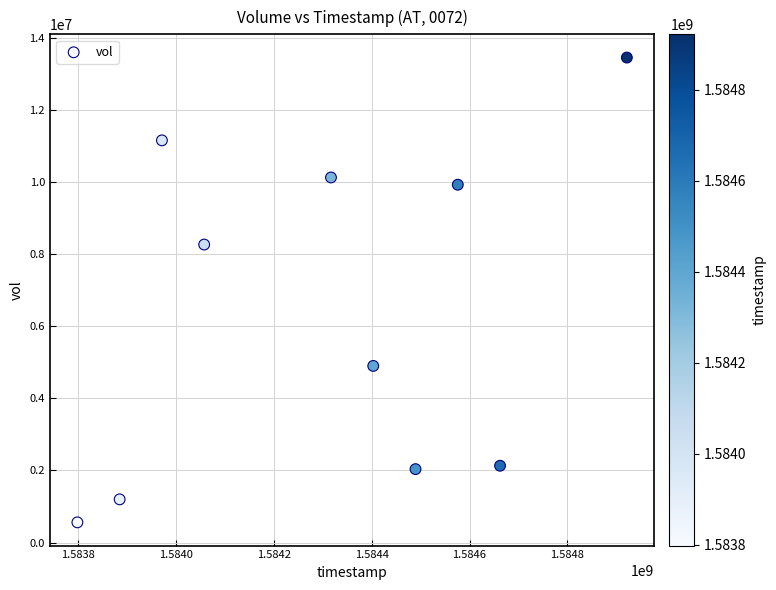

What is the average X value?

1584308160